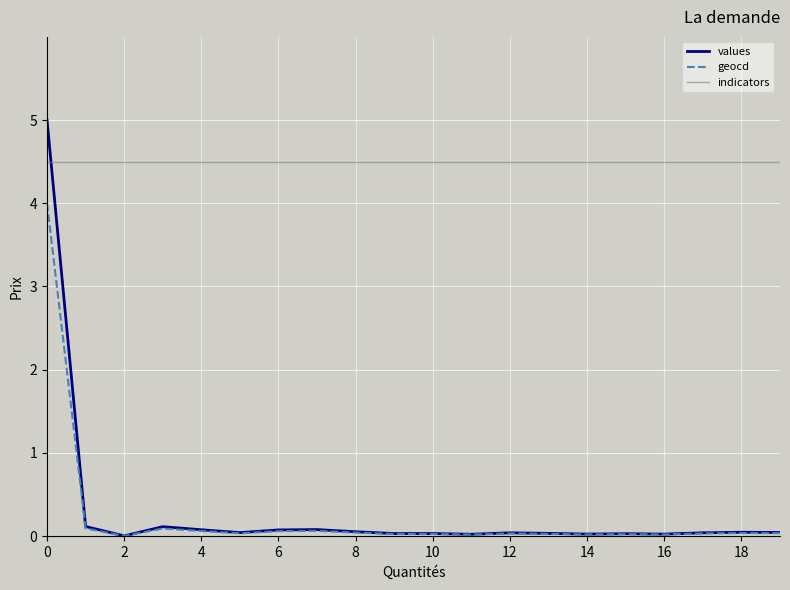

Which series ends up on top after the final intersection of indicators and values?

indicators